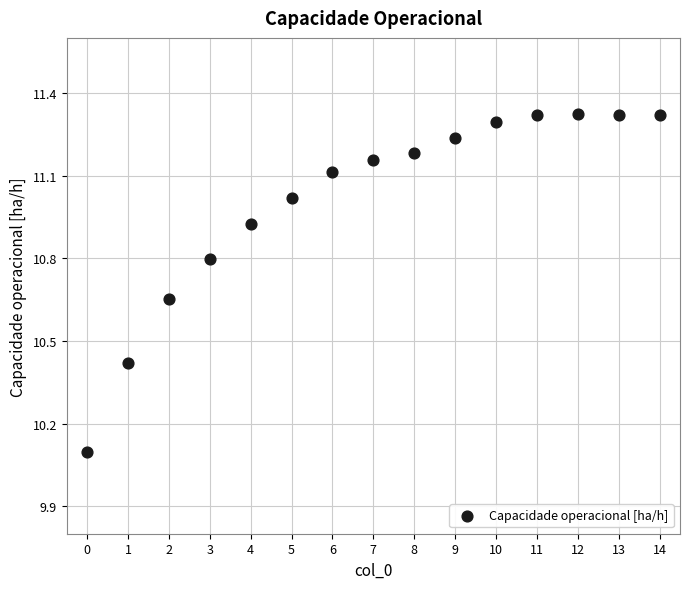

What Y value in the scatter plot is closest to 10?

10.1